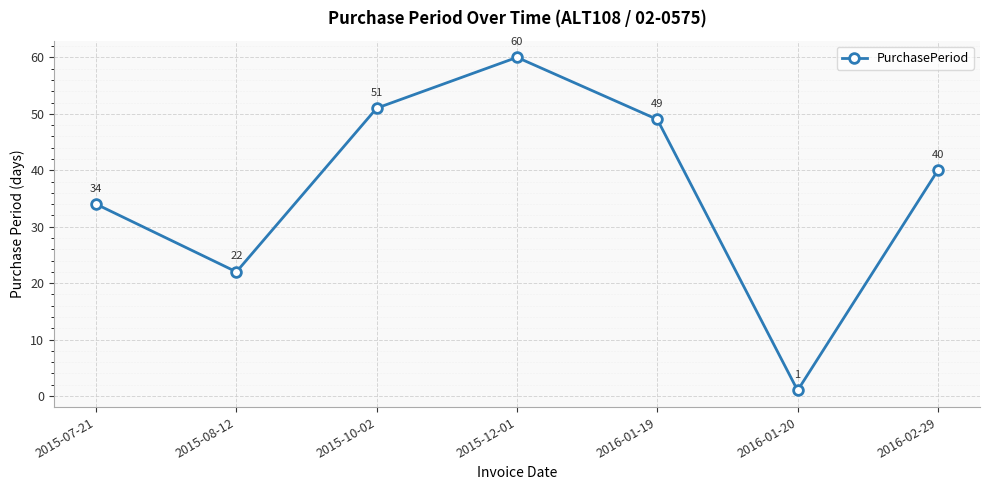

How many points are higher than both their immediate neighbors (excluding endpoints)?

1